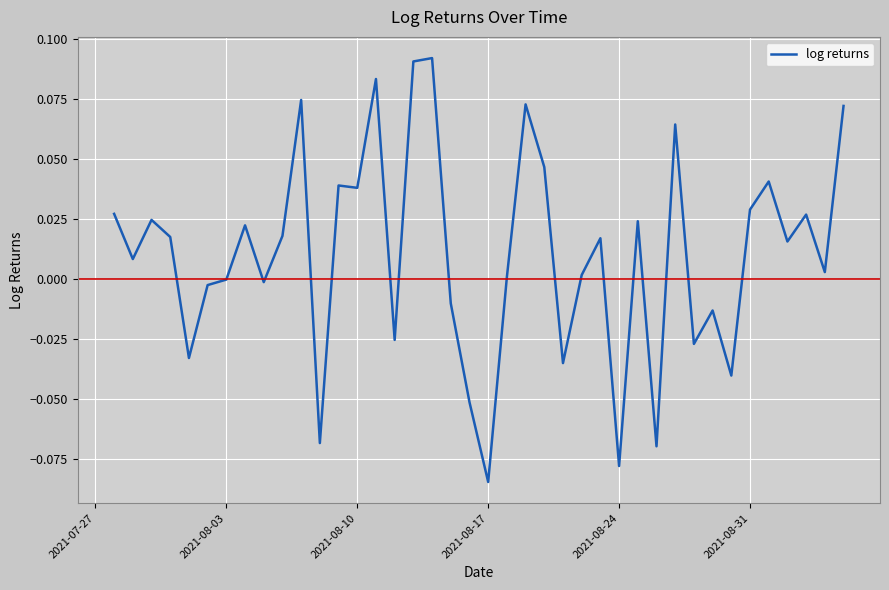

How many lines are shown in the chart?

1